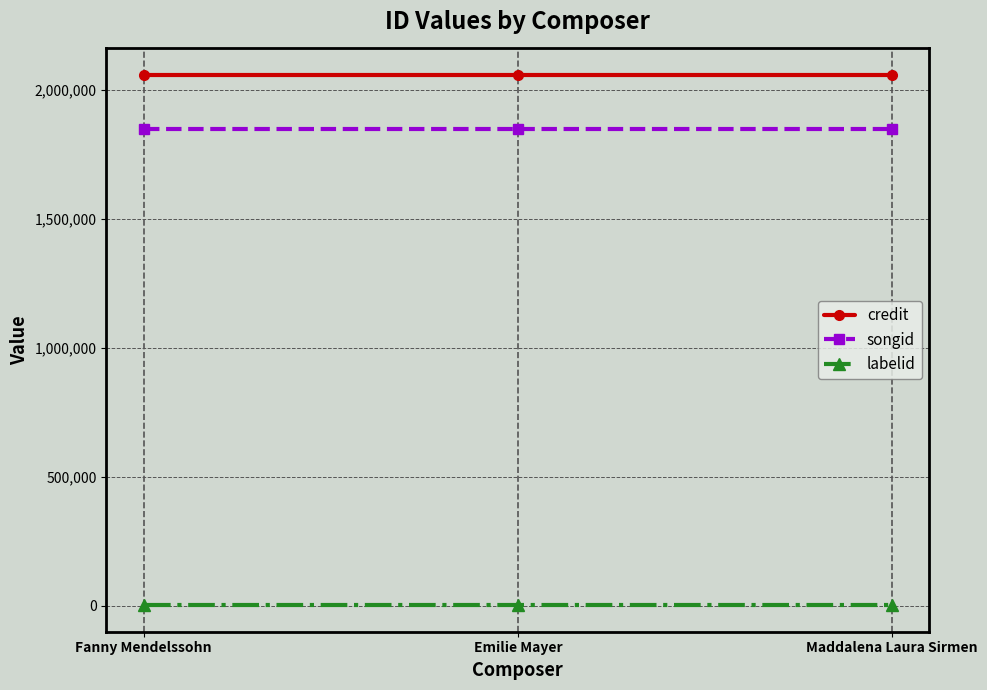

What is the difference between the highest and lowest values at Emilie Mayer?

2056247